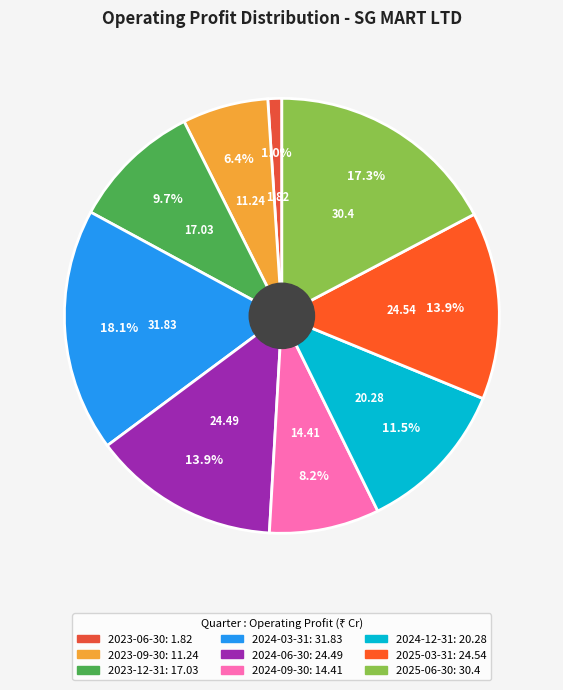

What percentage do 2025-06-30 and 2024-06-30 together represent?

31.2%